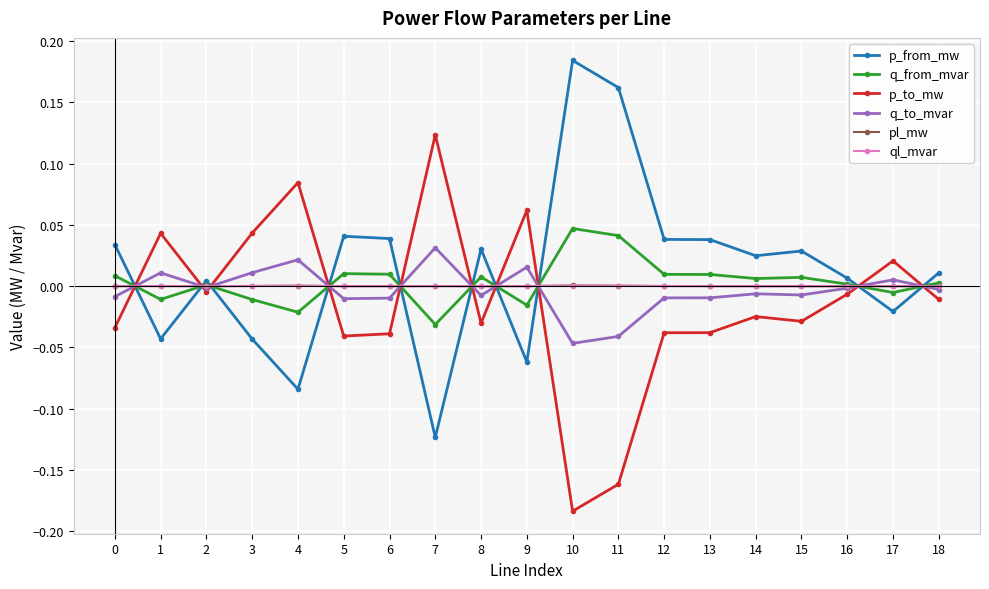

True or false: p_from_mw has more than 1 interior local peaks.

True